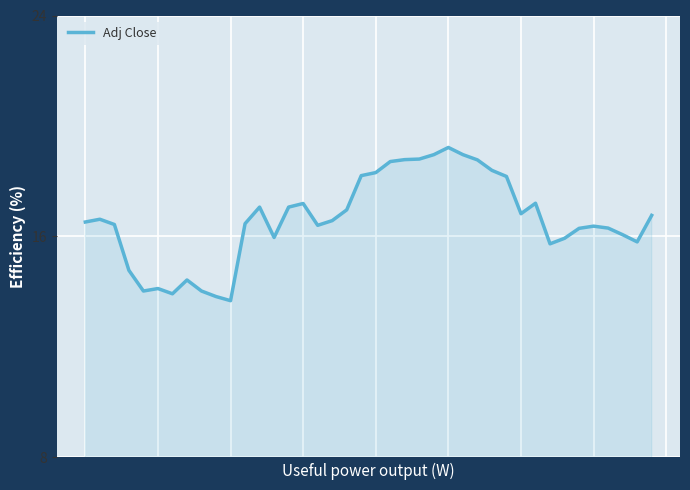

What is the greatest value displayed?

19.2